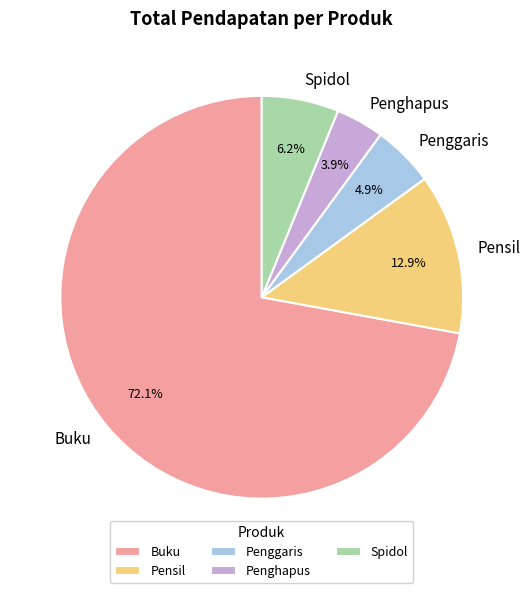

How much of the chart is everything except Penghapus?

96.1%